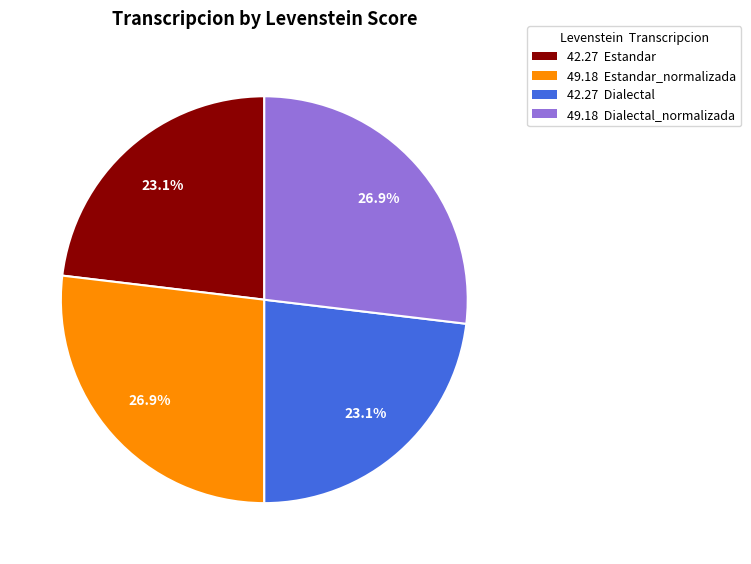

To the nearest percent, what is the average slice percentage?

25%